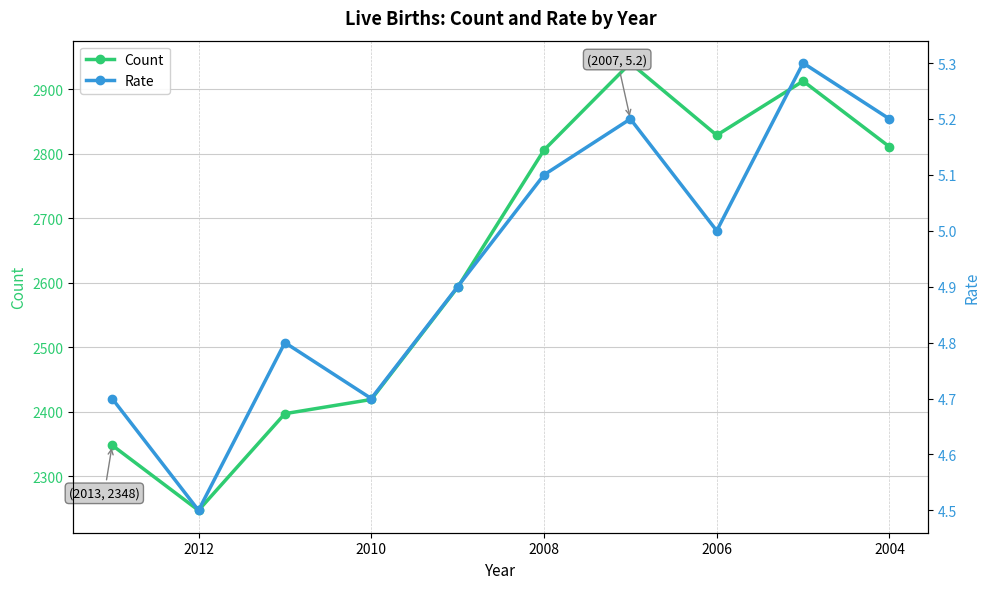

Rank the series by their average value, from highest to lowest.

Count, Rate